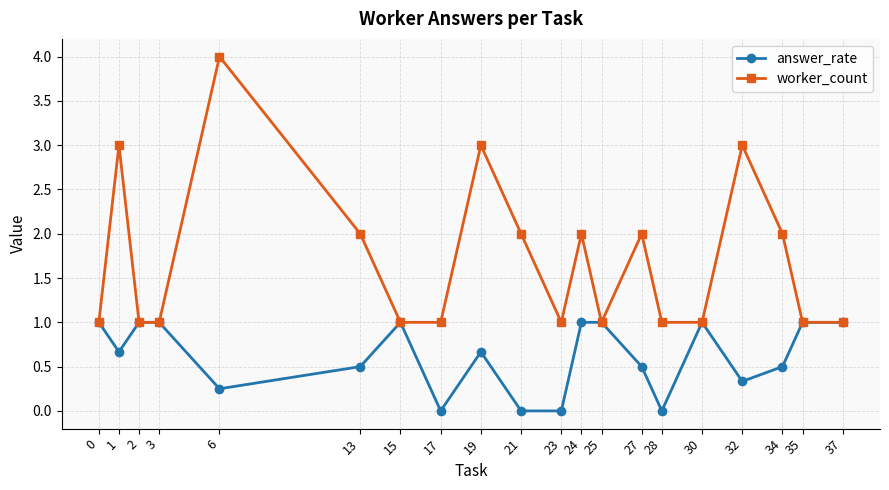

What is the maximum value for worker_count?

4.0